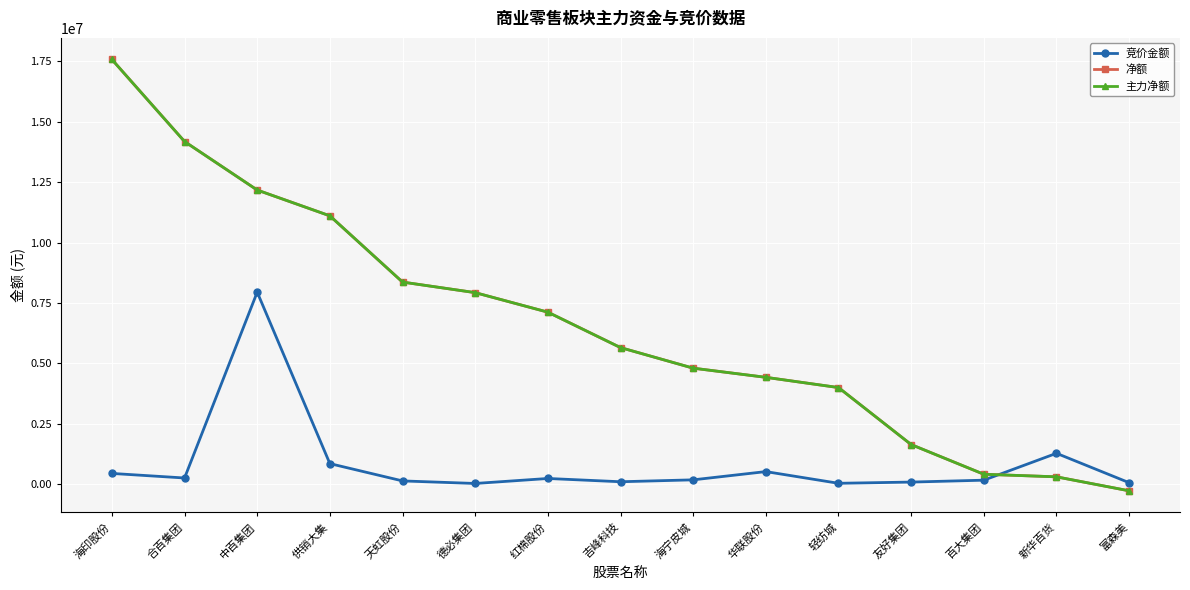

Does the chart have visible grid lines?

Yes